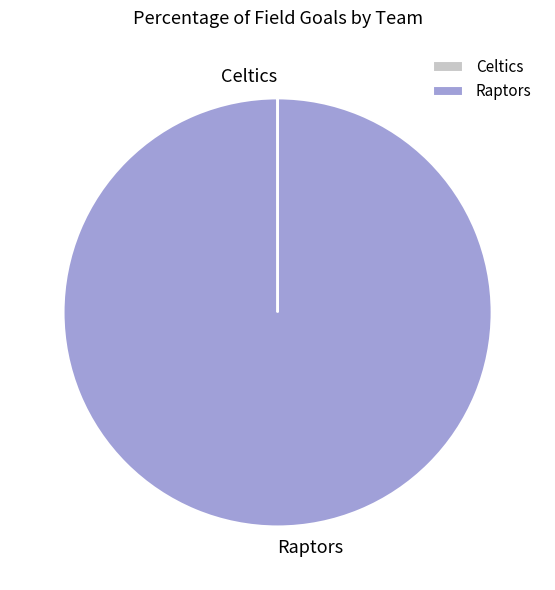

What is the majority slice?

Raptors